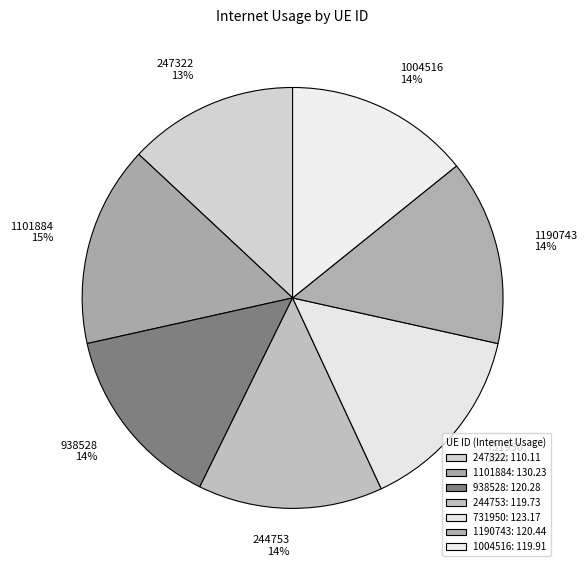

Which slice is the largest?

1101884